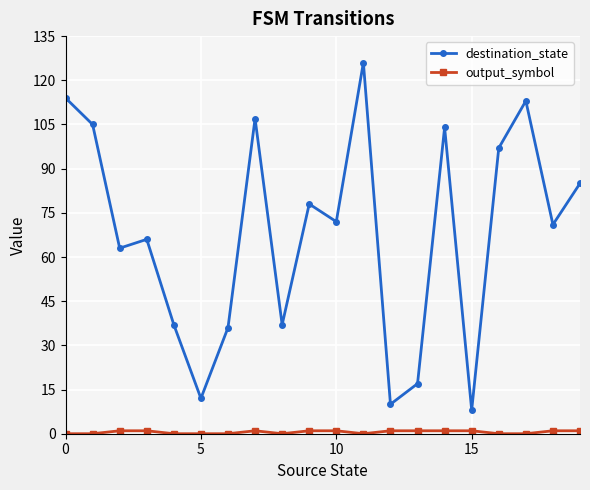

What is the minimum value for destination_state?

8